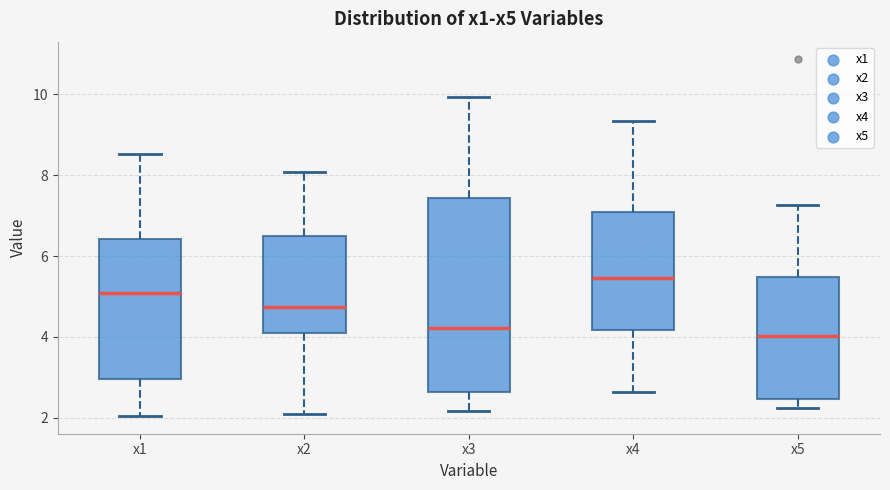

Which box's median line is the highest?

x4